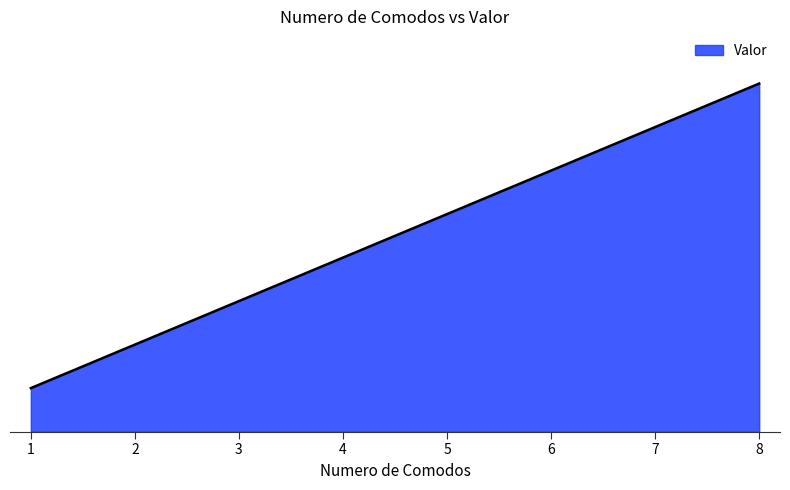

Is this an area chart (filled region under the line)?

Yes